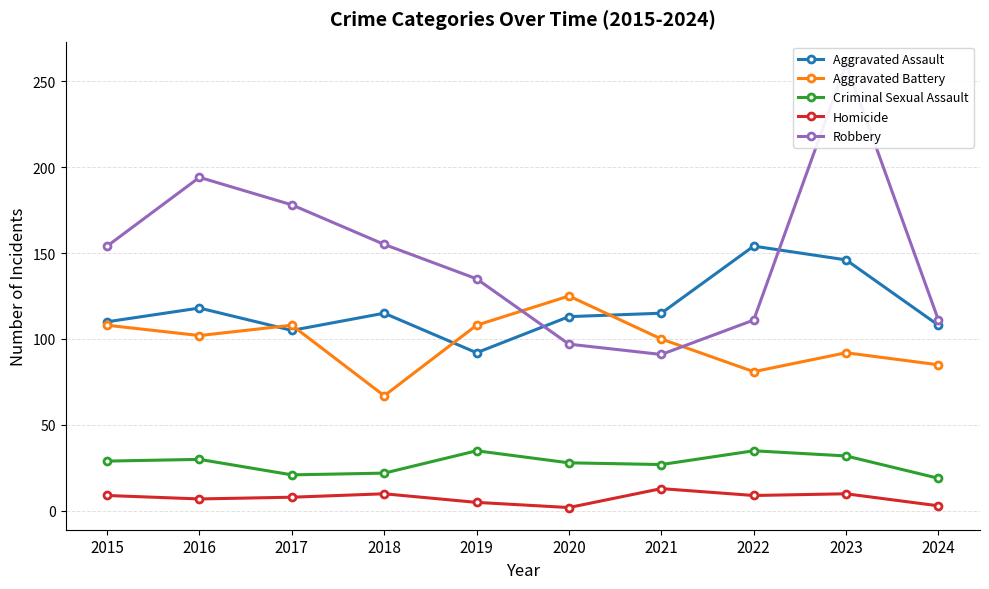

At which label does Homicide first exceed 9?

2018